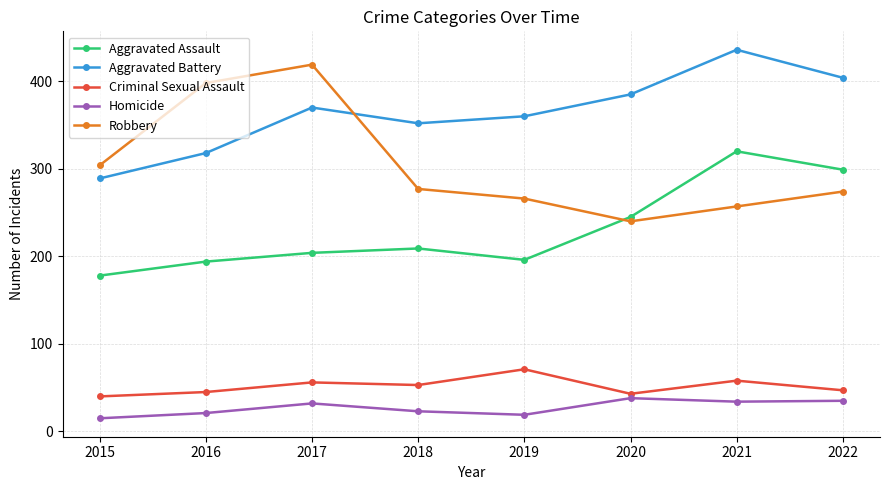

Is it true that Criminal Sexual Assault equals 40 at 2015?

True